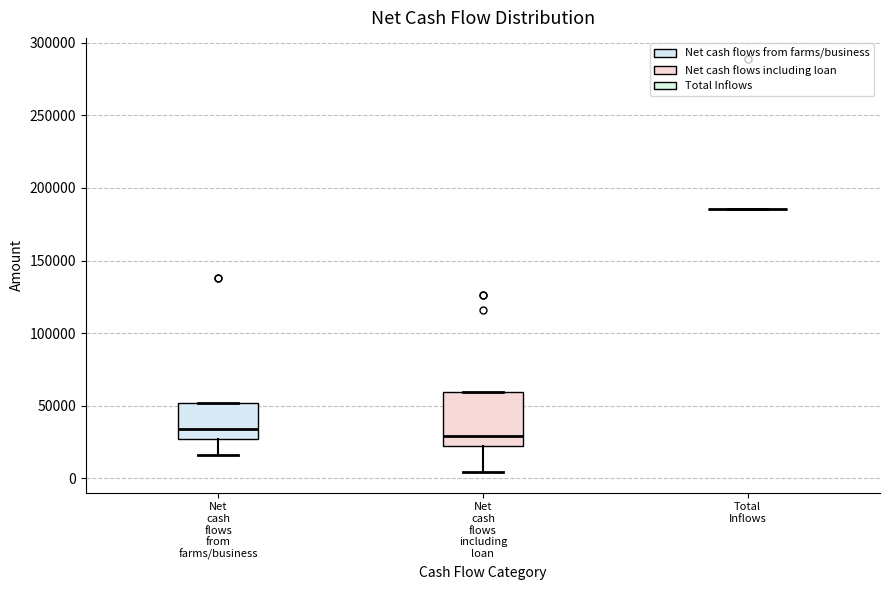

Reading left to right, read every box against the y-axis: the position of its median line, the range the box covers, and the ends of its whiskers. The values are not printed on the chart, so give them approximately, as read against the axis.

Net cash flows from farms/business: median 35000, box 25000 to 50000, whiskers 15000 to 50000
Net cash flows including loan: median 30000, box 25000 to 60000, whiskers 5000 to 60000
Total Inflows: box collapsed to a line at 185000, whiskers 185000 to 185000